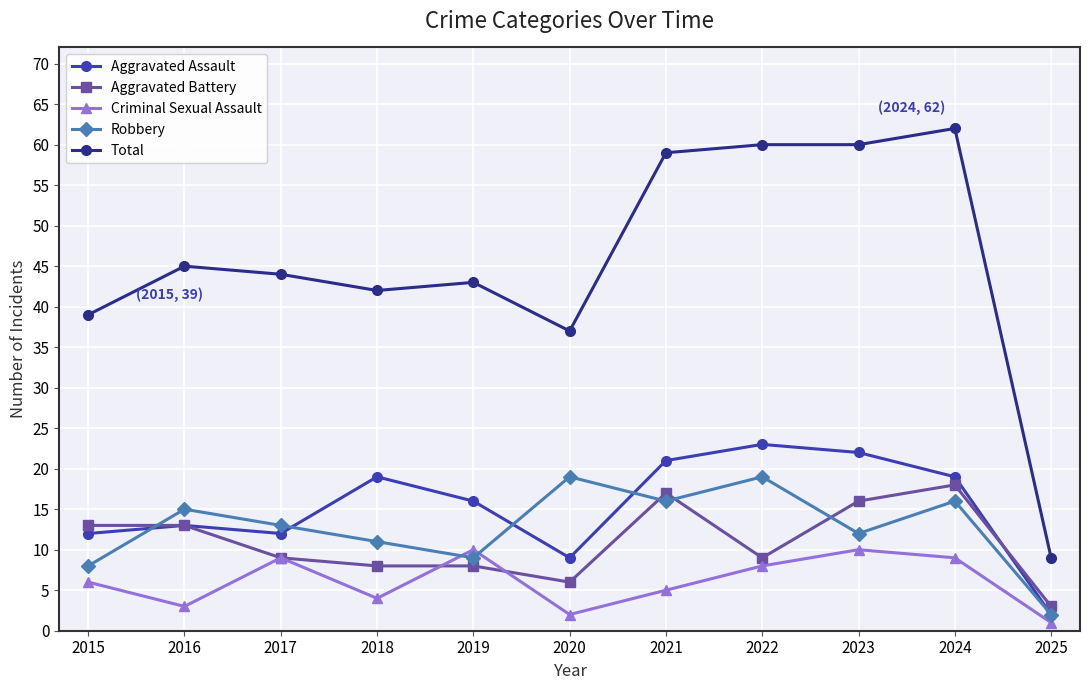

What is the spread (max minus min) of values at 2017?

35